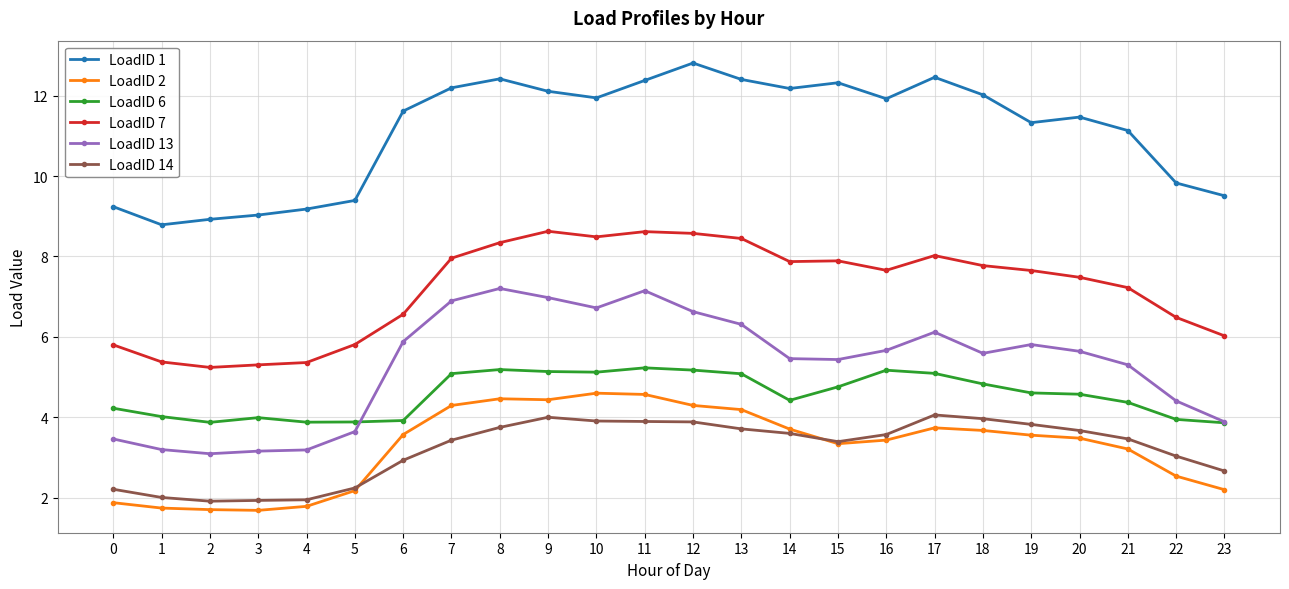

True or false: LoadID 13 has a value of 4.5 at 1.

False